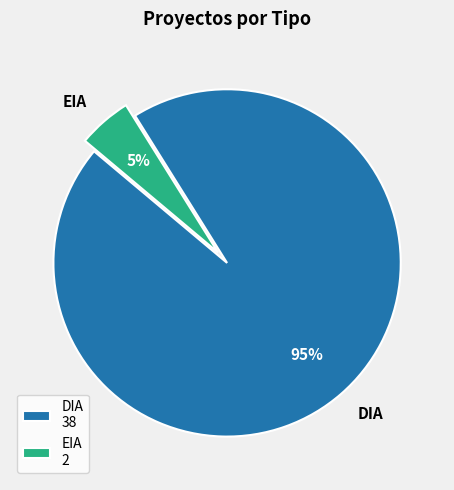

What percentage is the DIA slice, to the nearest percent?

95%